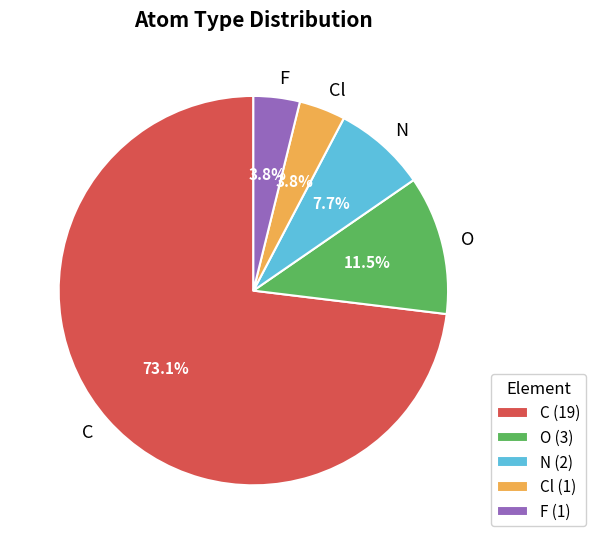

Does N represent more than half of the total?

No